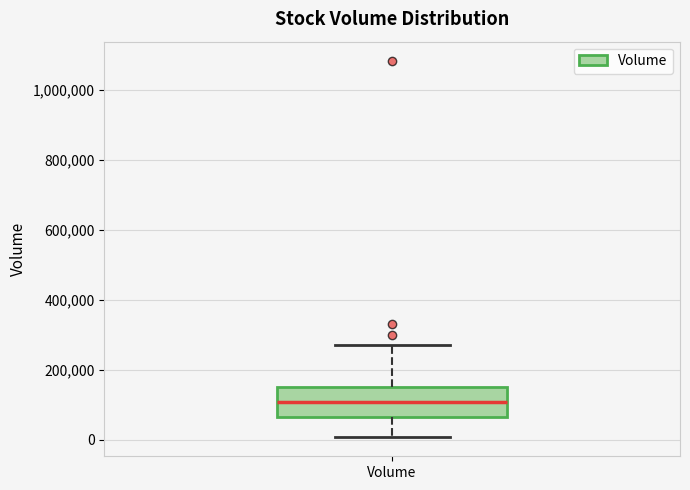

Read this box plot against the y-axis: the position of the median line, the range covered by the box, and the ends of both whiskers. The values are not printed on the chart, so give them approximately, as read against the axis.

median 100000, box 60000 to 140000, whiskers 0 to 280000